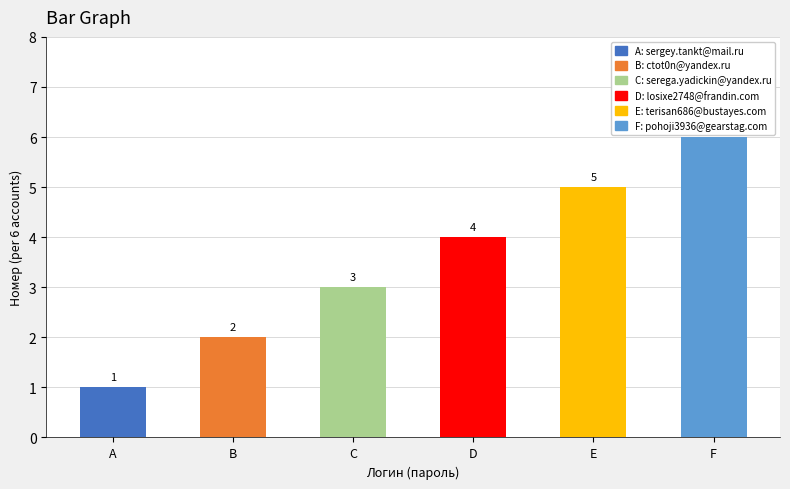

Which label corresponds to the largest value in the chart?

F